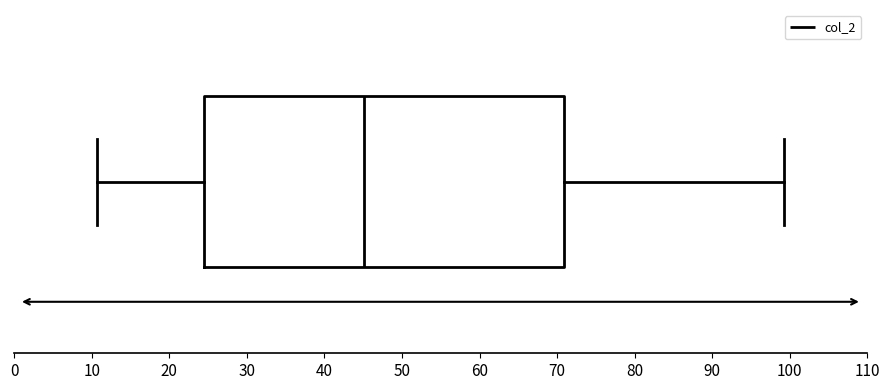

Where is the right edge of the box on the x-axis? The values are not printed on the chart, so give them approximately, as read against the axis.

71